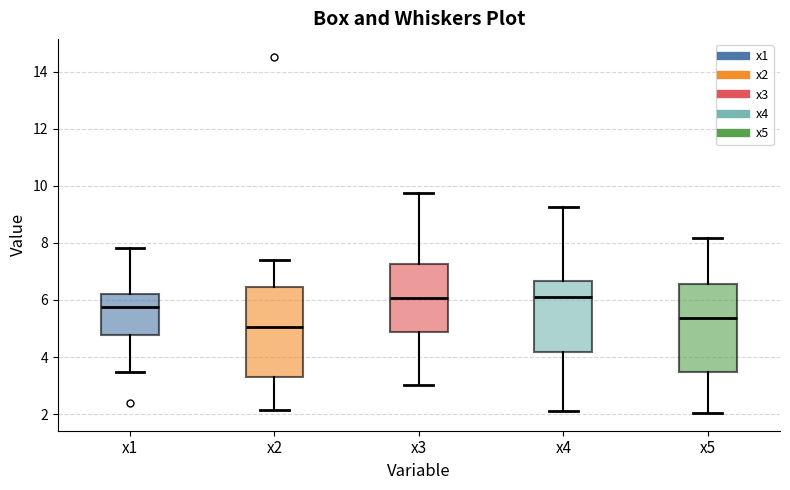

Which box has the lowest median line?

x2